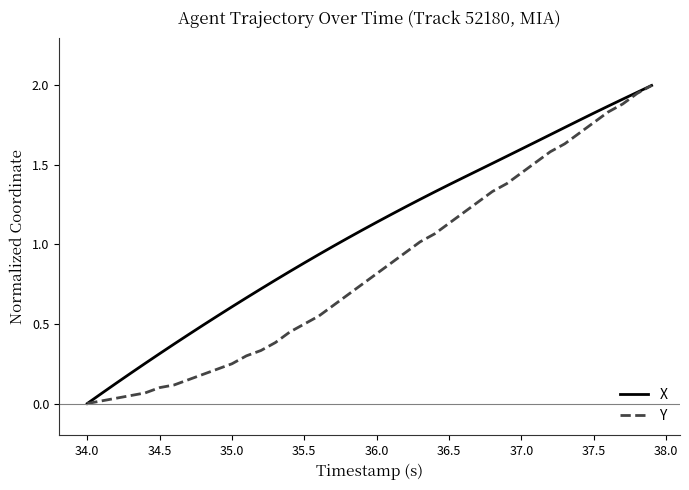

Rank the series by their average value, from highest to lowest.

X, Y